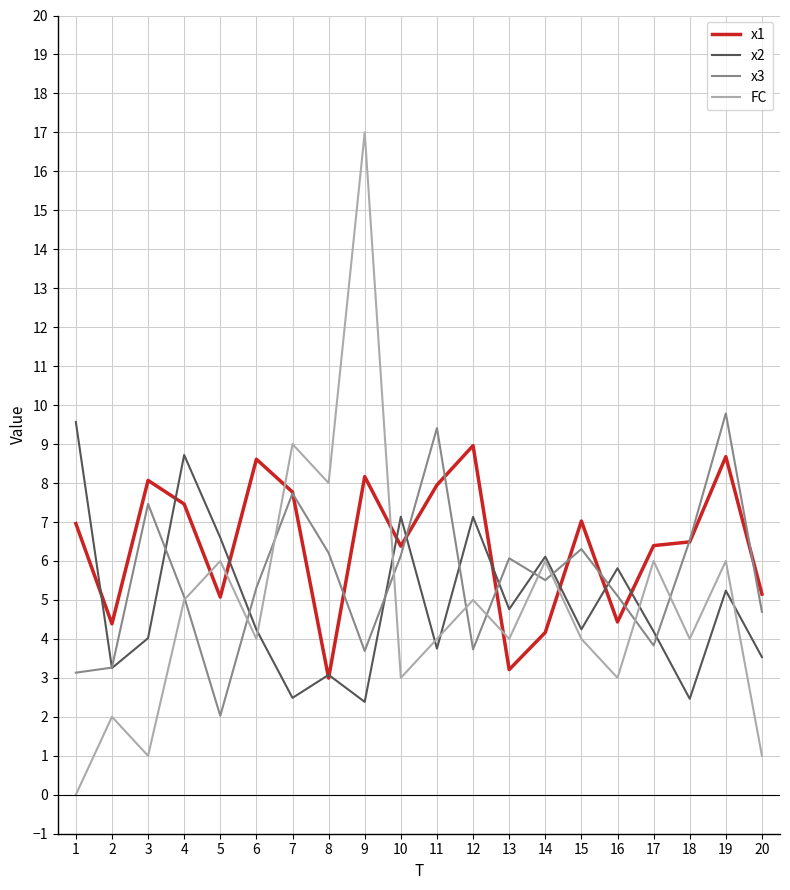

What is the maximum value shown in the chart?

17.0